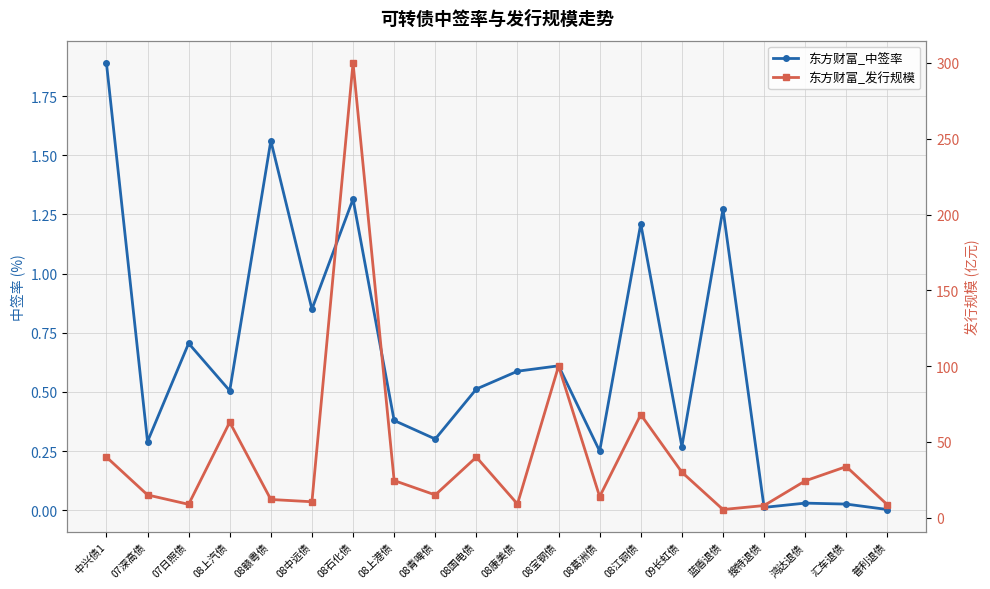

What is the label of the 20th point from the left?

普利退债